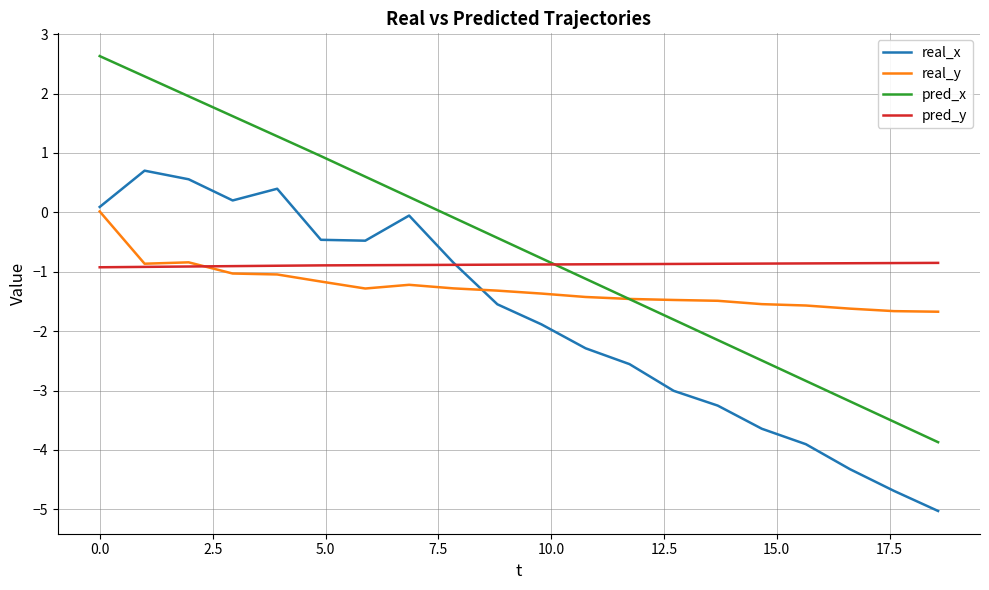

How many lines are shown in the chart?

4